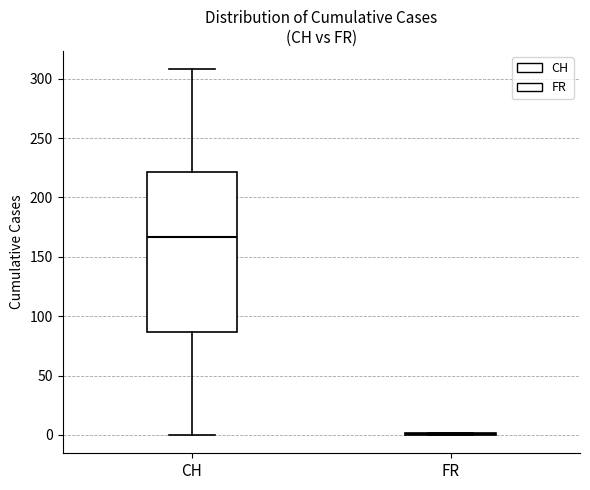

Comparing the boxes themselves (not the whiskers), which one is the tallest?

CH